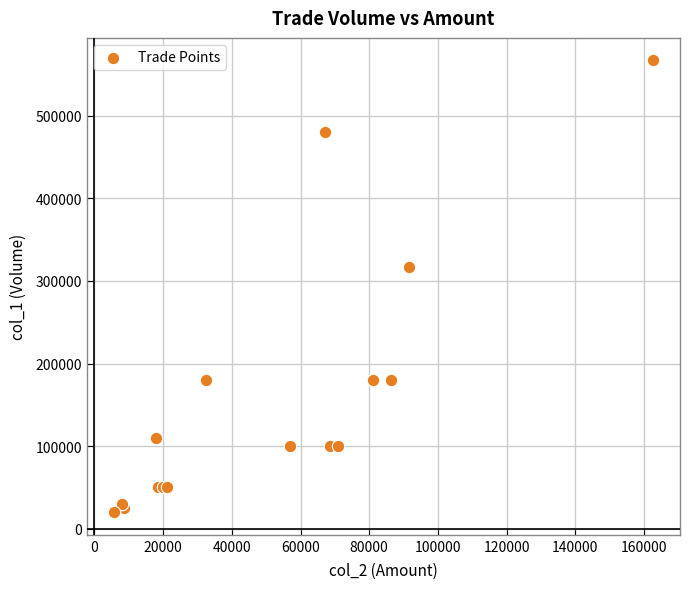

What Y value in the scatter plot is closest to 293500?

317000